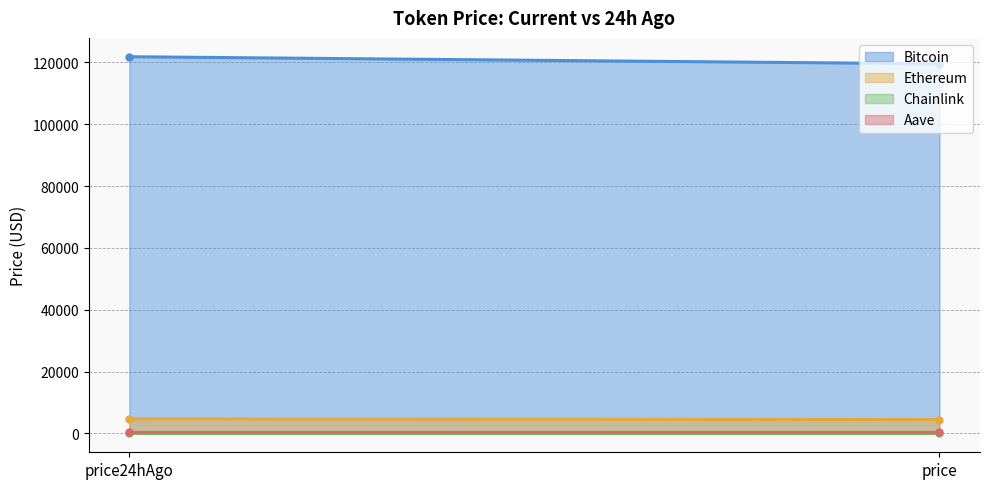

What is the average value of the Chainlink series?

23.7